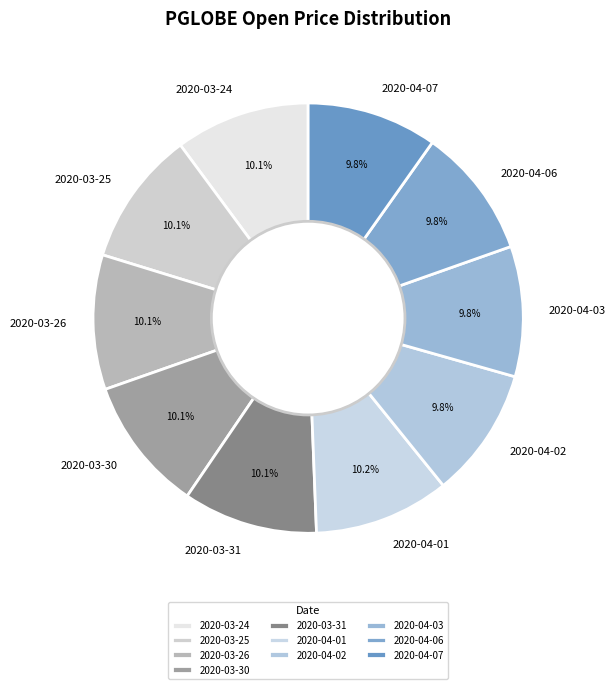

Is there any slice that represents more than half of the pie?

No